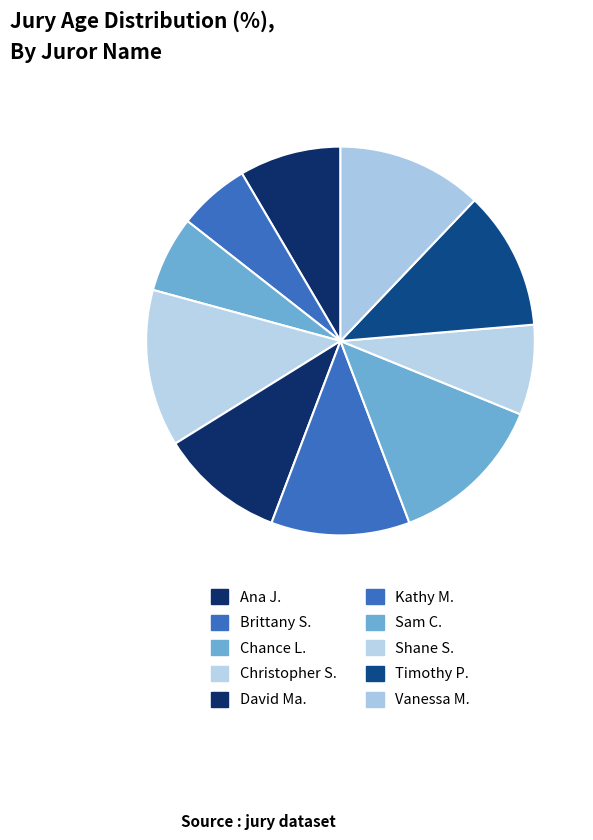

Which category has the smallest portion of the pie?

Brittany S.